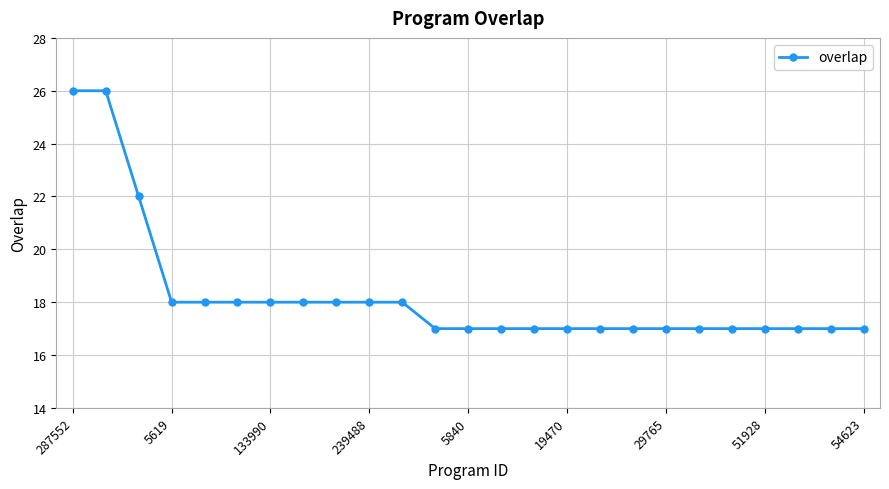

What is the greatest value displayed?

26